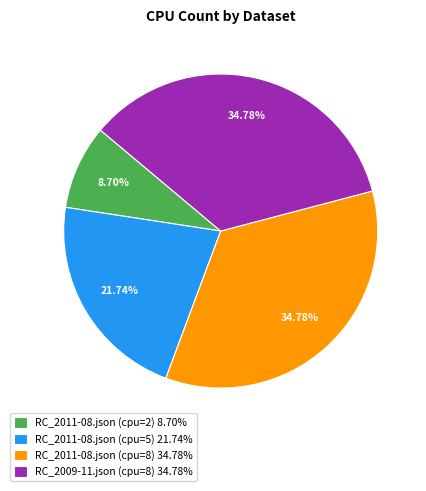

Which has a higher value, RC_2011-08.json (cpu=5) or RC_2009-11.json (cpu=8)?

RC_2009-11.json (cpu=8)